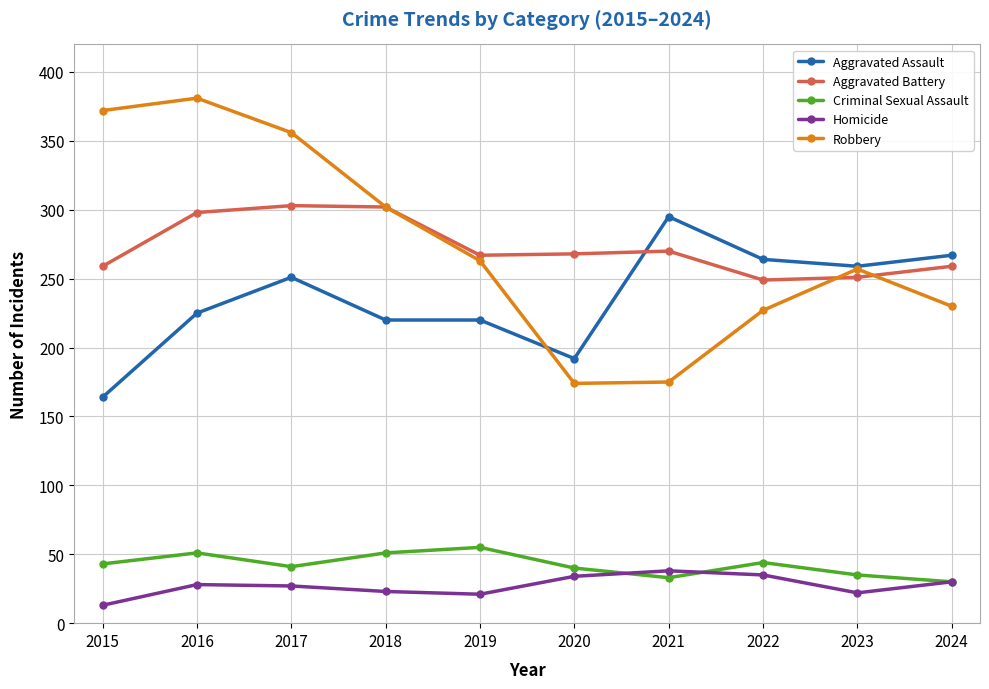

At which label does Criminal Sexual Assault reach its peak?

2019